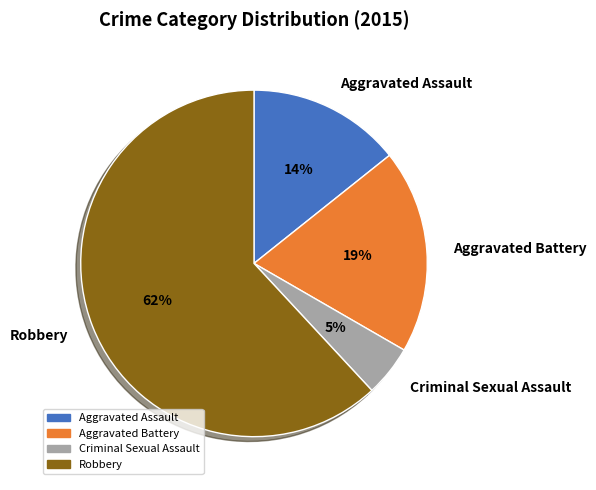

Between Aggravated Assault and Aggravated Battery, which is larger?

Aggravated Battery